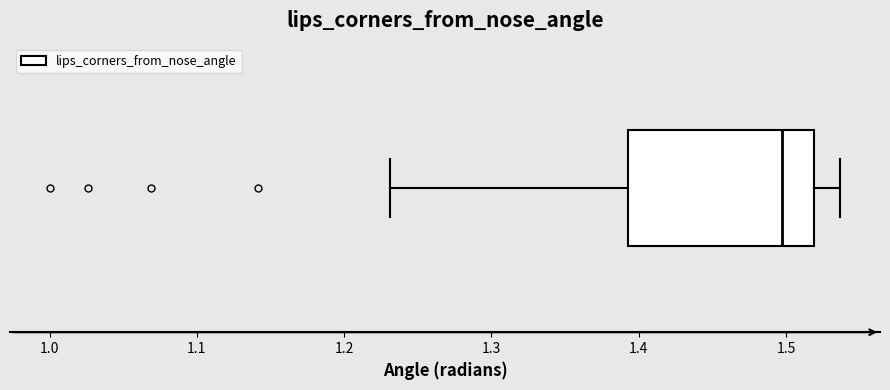

Read this box plot against the x-axis: the position of the median line, the range covered by the box, and the ends of both whiskers. The values are not printed on the chart, so give them approximately, as read against the axis.

median 1.50, box 1.39 to 1.52, whiskers 1.23 to 1.54